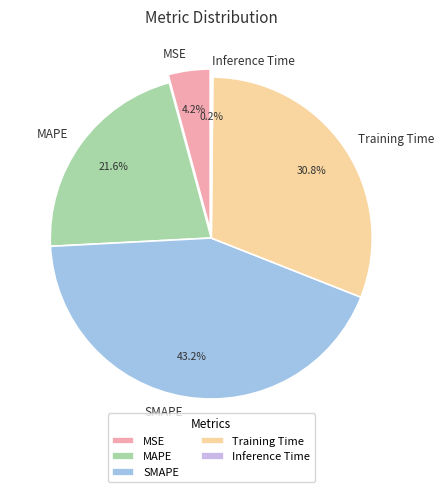

Does any single category account for the majority?

No